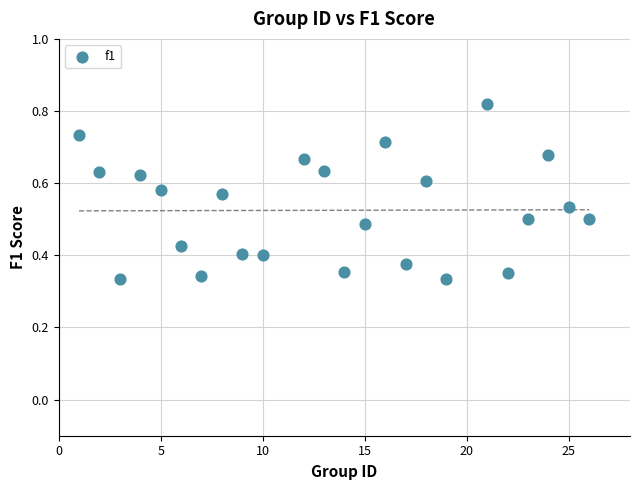

What is the range of X values (max minus min)?

25.0